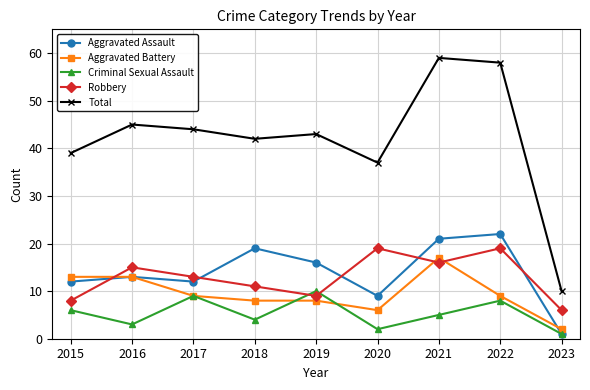

What is the difference between the maximum and minimum values in the Robbery series?

13